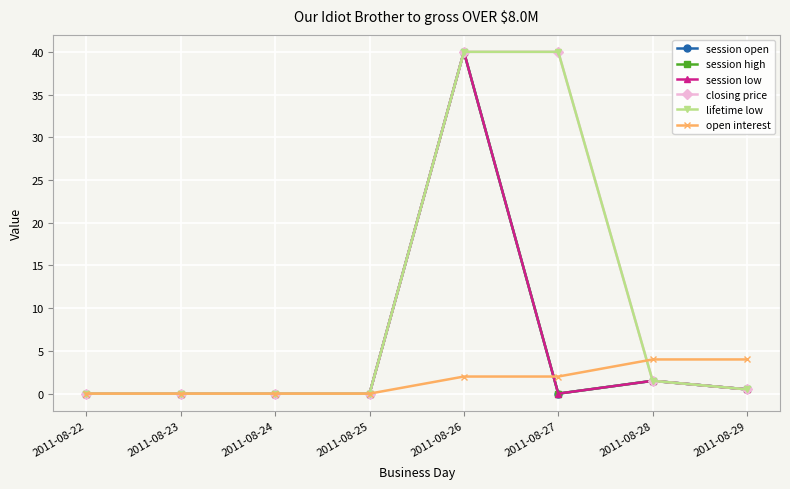

Reading right to left, extract all data points from this chart.

session open: 2011-08-29=0.5	2011-08-28=1.5	2011-08-27=0.0	2011-08-26=40.0	2011-08-25=0.0	2011-08-24=0.0	2011-08-23=0.0	2011-08-22=0.0
session high: 2011-08-29=0.5	2011-08-28=1.5	2011-08-27=0.0	2011-08-26=40.0	2011-08-25=0.0	2011-08-24=0.0	2011-08-23=0.0	2011-08-22=0.0
session low: 2011-08-29=0.5	2011-08-28=1.5	2011-08-27=0.0	2011-08-26=40.0	2011-08-25=0.0	2011-08-24=0.0	2011-08-23=0.0	2011-08-22=0.0
closing price: 2011-08-29=0.5	2011-08-28=1.5	2011-08-27=40.0	2011-08-26=40.0	2011-08-25=0.0	2011-08-24=0.0	2011-08-23=0.0	2011-08-22=0.0
lifetime low: 2011-08-29=0.5	2011-08-28=1.5	2011-08-27=40.0	2011-08-26=40.0	2011-08-25=0.0	2011-08-24=0.0	2011-08-23=0.0	2011-08-22=0.0
open interest: 2011-08-29=4.0	2011-08-28=4.0	2011-08-27=2.0	2011-08-26=2.0	2011-08-25=0.0	2011-08-24=0.0	2011-08-23=0.0	2011-08-22=0.0